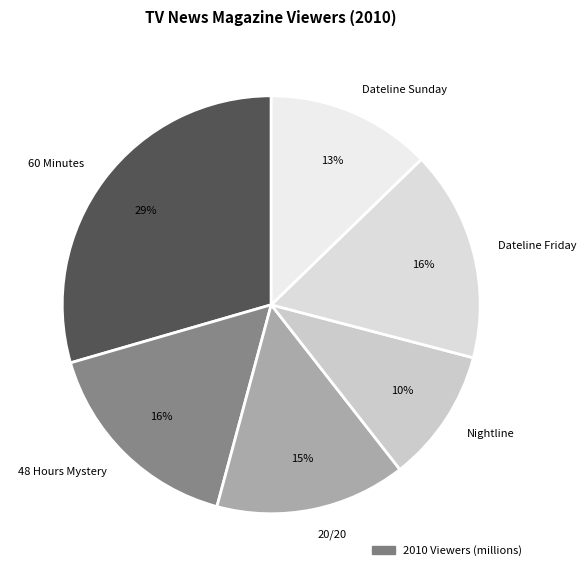

To the nearest percent, what is the difference between the 60 Minutes and Dateline Friday slice percentages?

13%